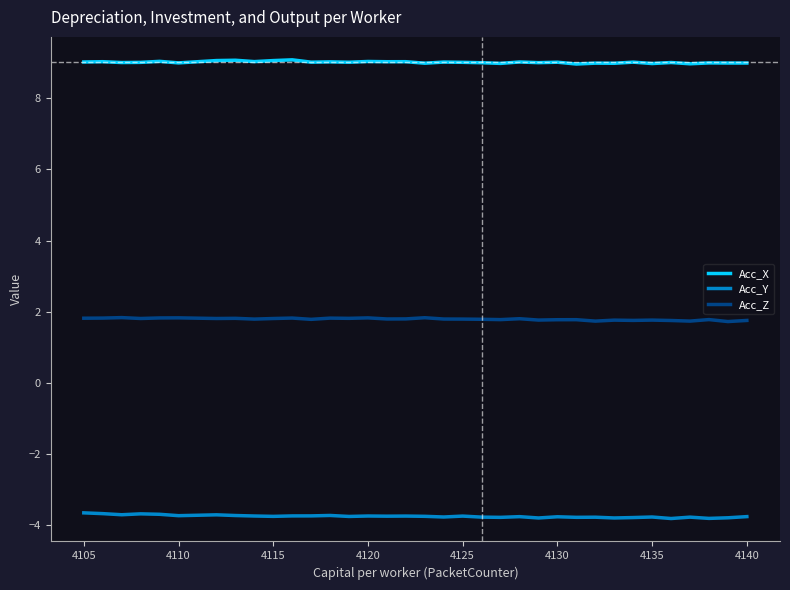

What is the average value of the Acc_Z series?

1.8